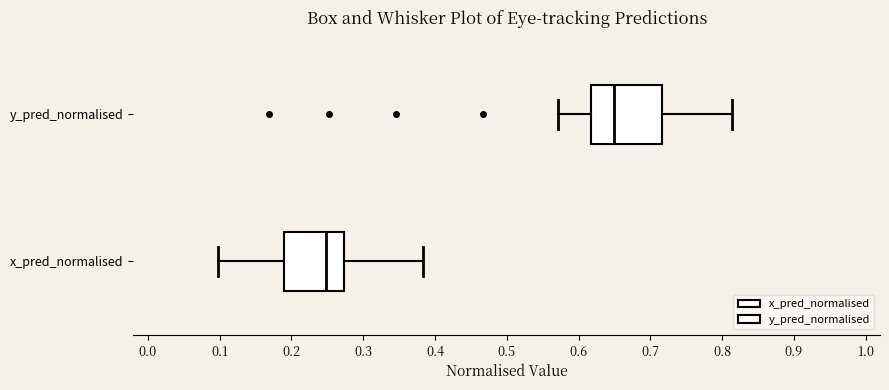

Where is the right edge of the box for y_pred_normalised on the x-axis? The values are not printed on the chart, so give them approximately, as read against the axis.

0.72